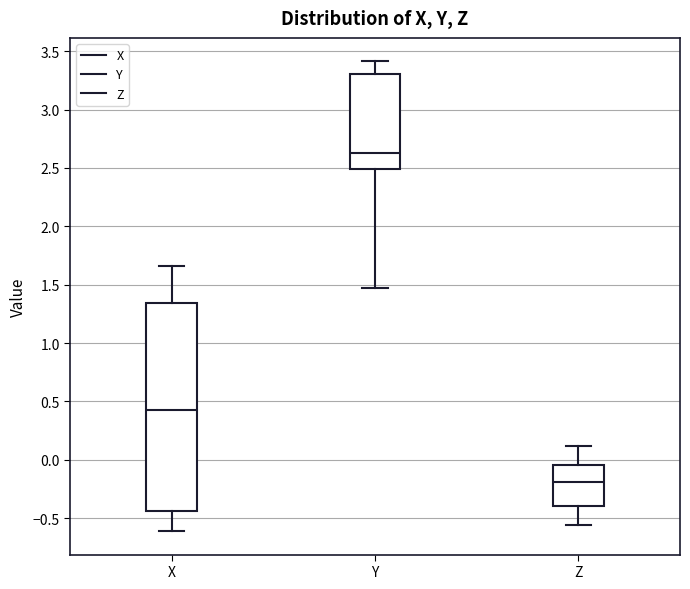

Comparing the boxes themselves (not the whiskers), which one is the tallest?

X